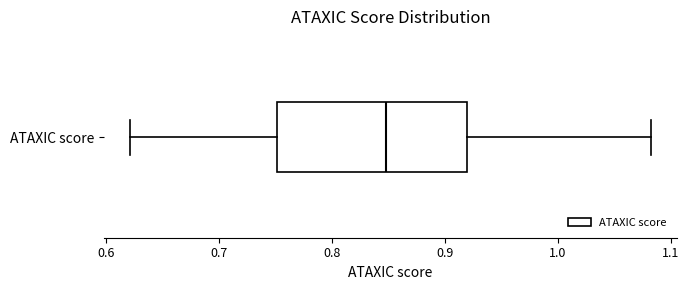

Read this box plot against the x-axis: the position of the median line, the range covered by the box, and the ends of both whiskers. The values are not printed on the chart, so give them approximately, as read against the axis.

median 0.85, box 0.75 to 0.92, whiskers 0.62 to 1.08